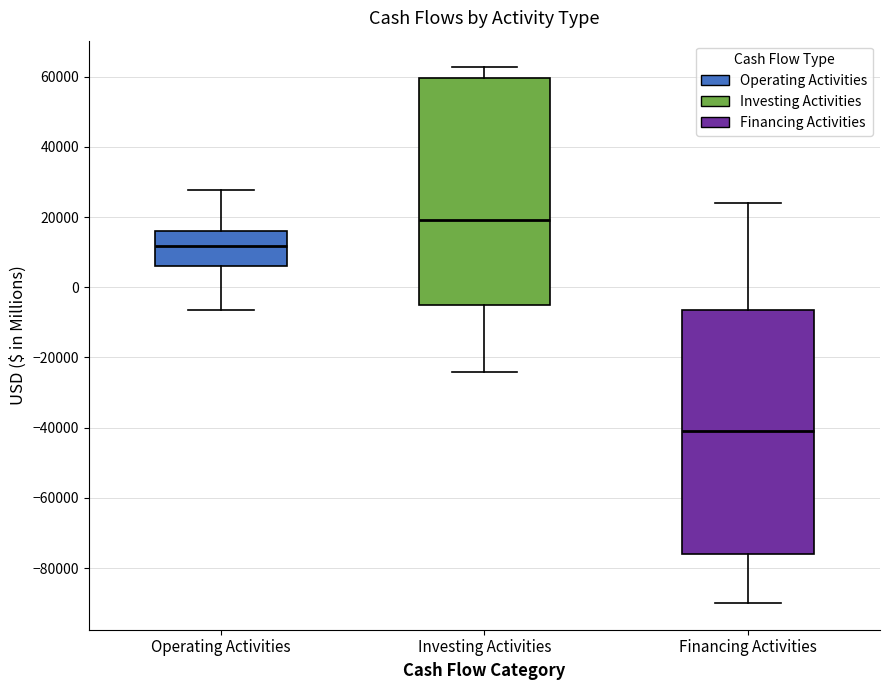

Reading left to right, read every box against the y-axis: the position of its median line, the range the box covers, and the ends of its whiskers. The values are not printed on the chart, so give them approximately, as read against the axis.

Operating Activities: median 12000, box 6000 to 16000, whiskers -6000 to 28000
Investing Activities: median 20000, box -6000 to 60000, whiskers -24000 to 62000
Financing Activities: median -40000, box -76000 to -6000, whiskers -90000 to 24000